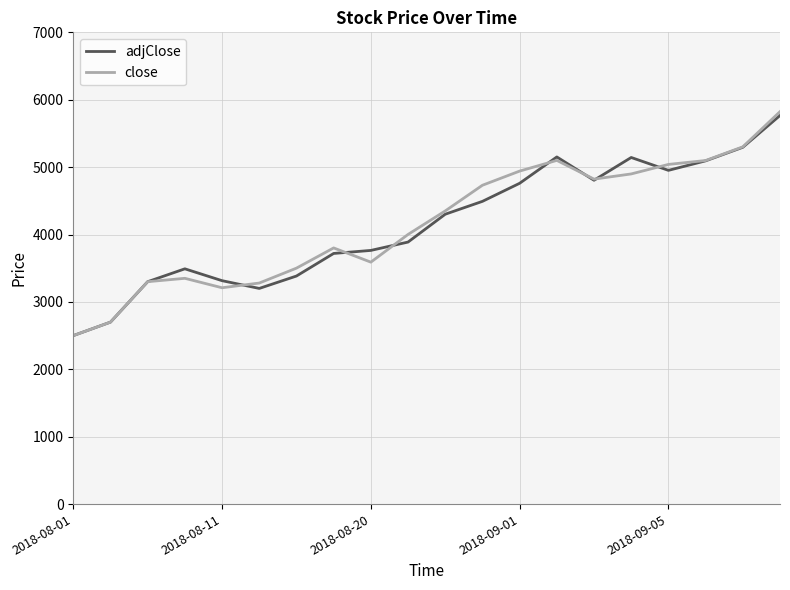

What is the minimum value shown in the chart?

2500